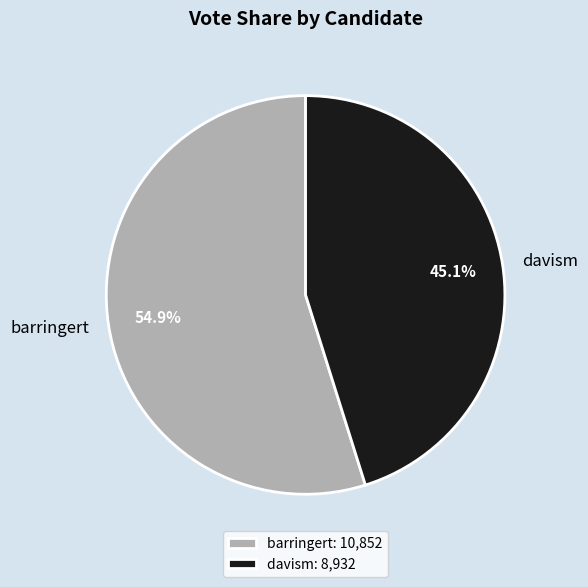

Do barringert and davism together represent more than half of the pie?

Yes